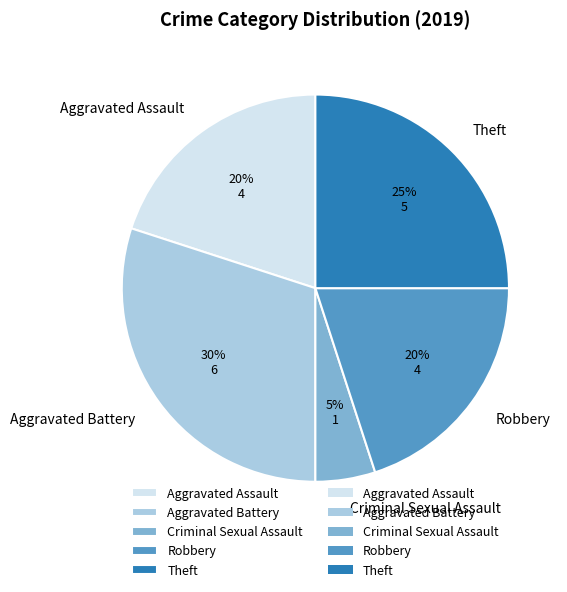

Which has a higher value, Aggravated Assault or Theft?

Theft